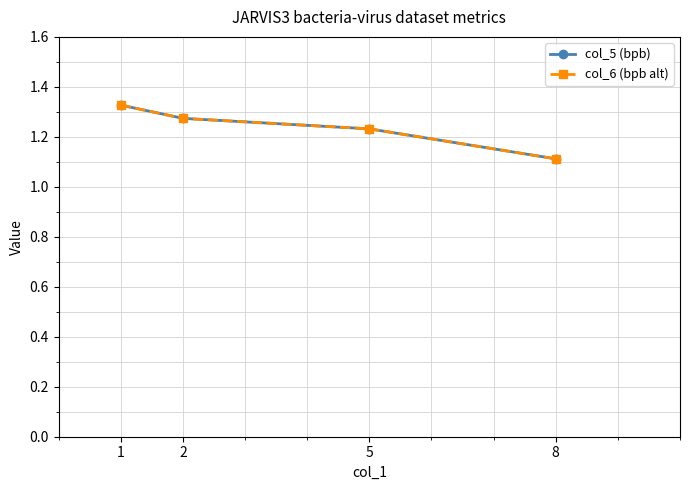

Read the col_5 (bpb) value at 5.

1.2